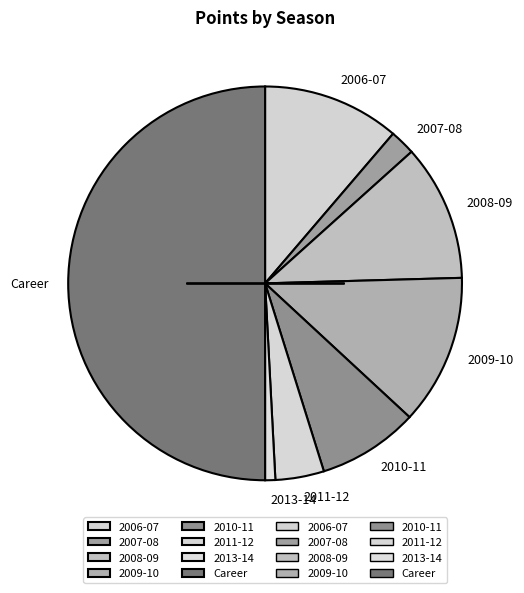

Does 2011-12 account for over 50% of the chart?

No